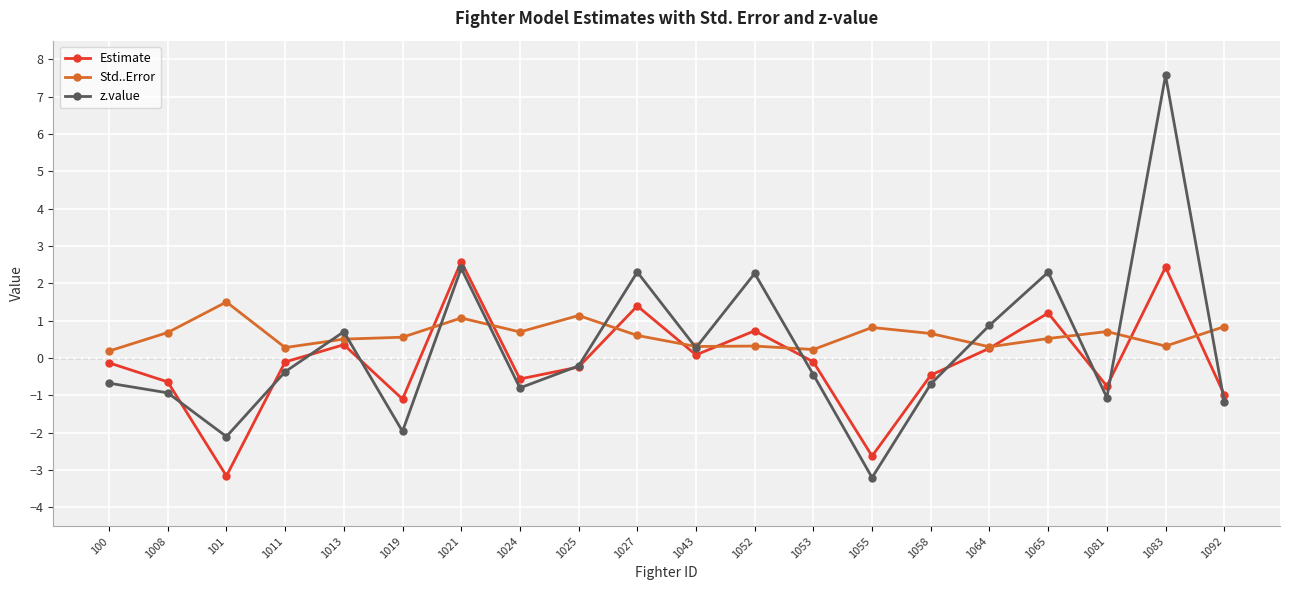

What is the label of the 16th point from the right?

1013